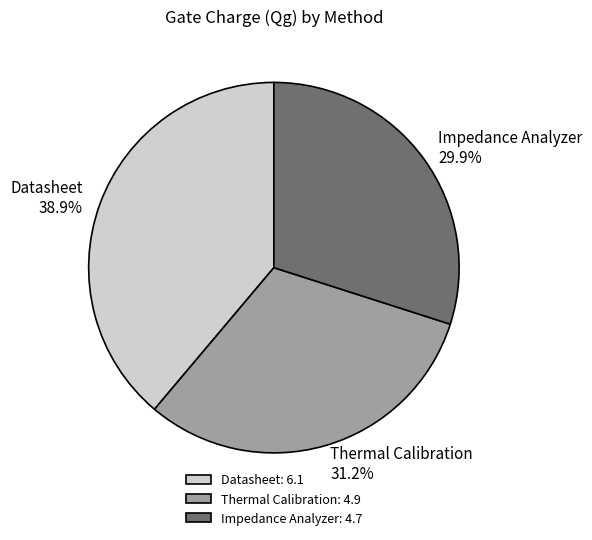

Combined, do Datasheet and Impedance Analyzer account for over 50%?

Yes